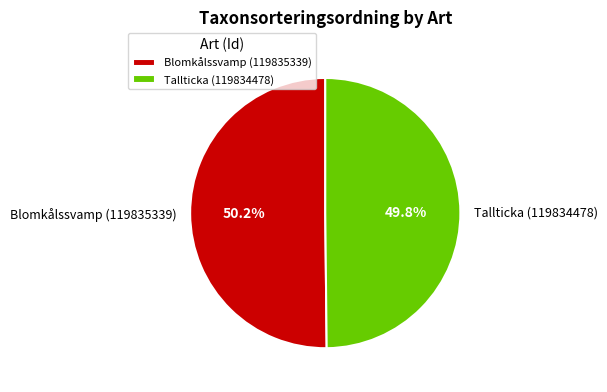

Is the sum of Tallticka (119834478) and Blomkålssvamp (119835339) greater than half?

Yes